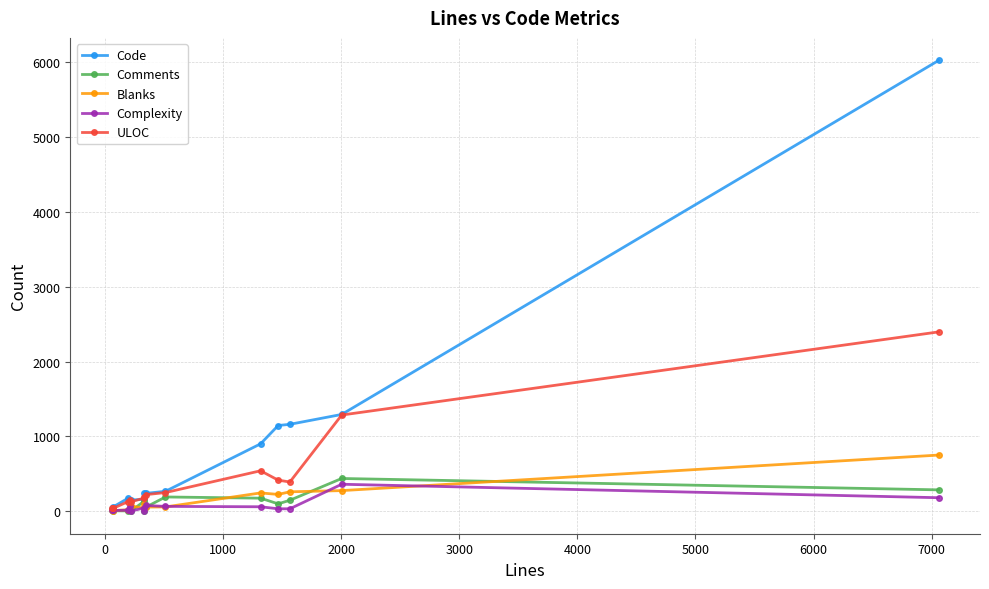

Which series has the largest total across all categories?

Code